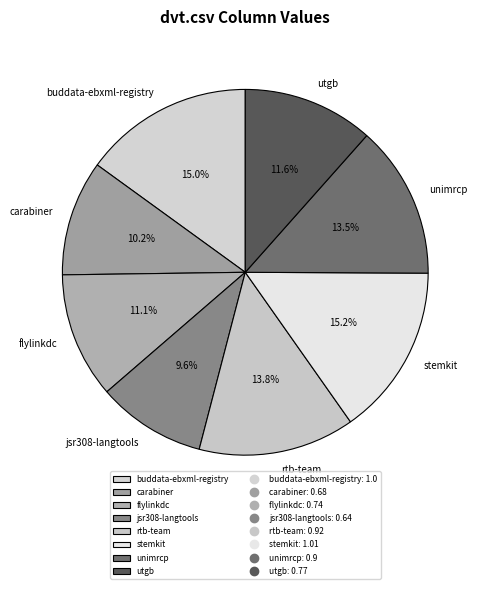

What is the total percentage of buddata-ebxml-registry and utgb?

26.6%